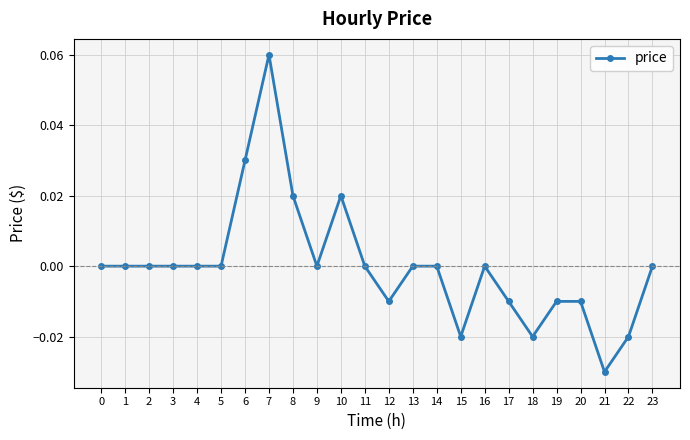

Which label corresponds to the largest value in the chart?

7